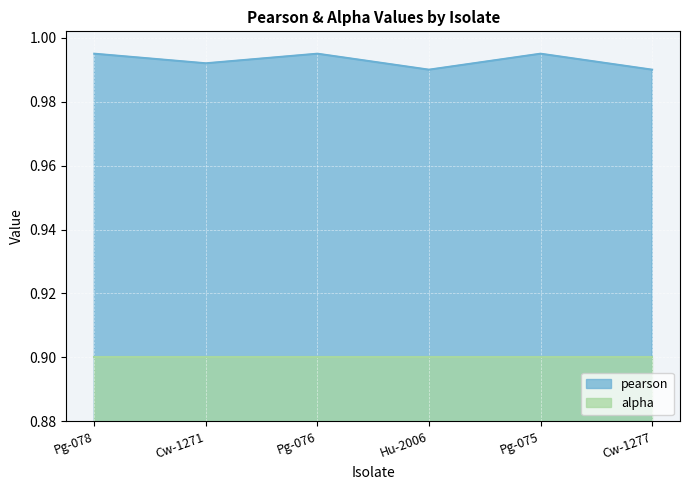

What position from the right is Cw-1271?

5